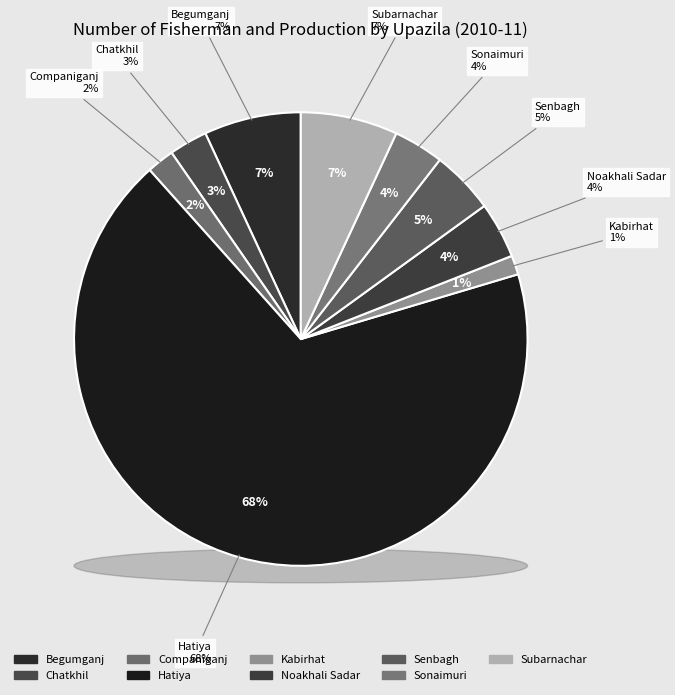

To the nearest percent, what is the difference between the largest and smallest slice percentages?

67%